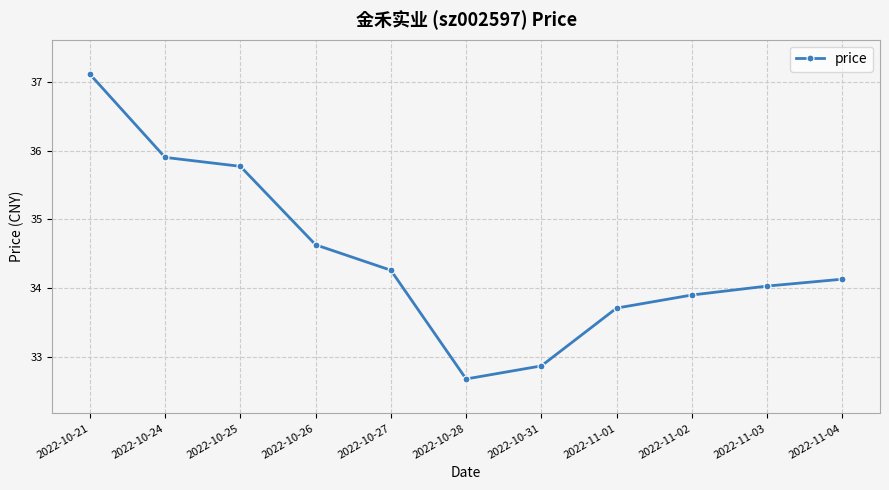

Reading left to right, transcribe all the data shown in this chart.

2022-10-21=37.1	2022-10-24=35.9	2022-10-25=35.8	2022-10-26=34.6	2022-10-27=34.3	2022-10-28=32.7	2022-10-31=32.9	2022-11-01=33.7	2022-11-02=33.9	2022-11-03=34.0	2022-11-04=34.1